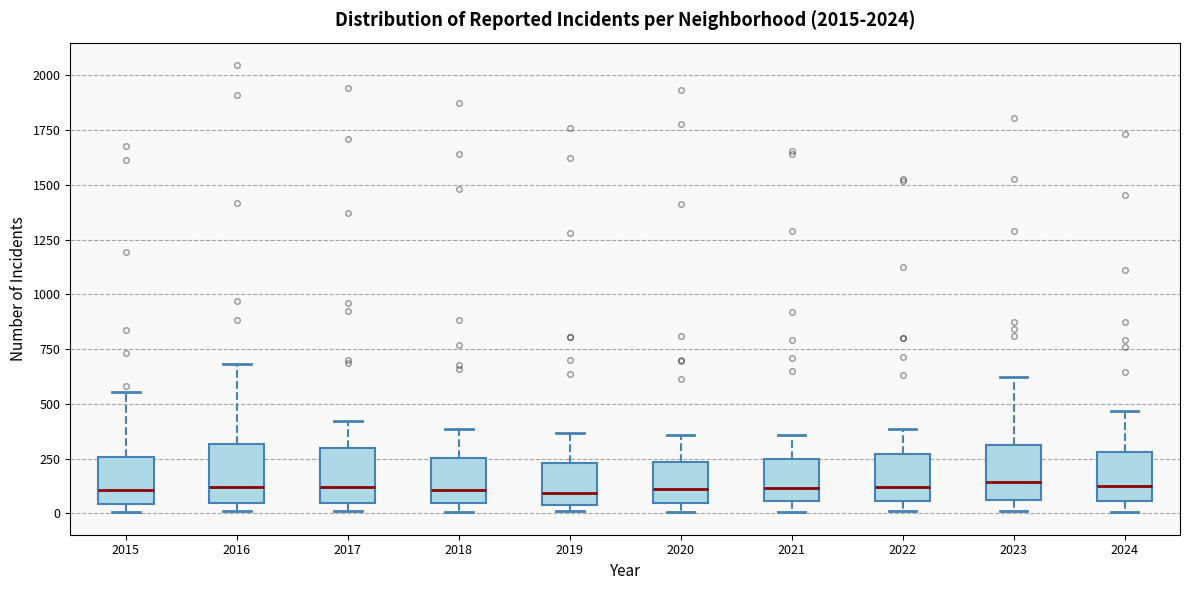

Where does the median line of the box at x = 2018 sit on the y-axis? The values are not printed on the chart, so give them approximately, as read against the axis.

100